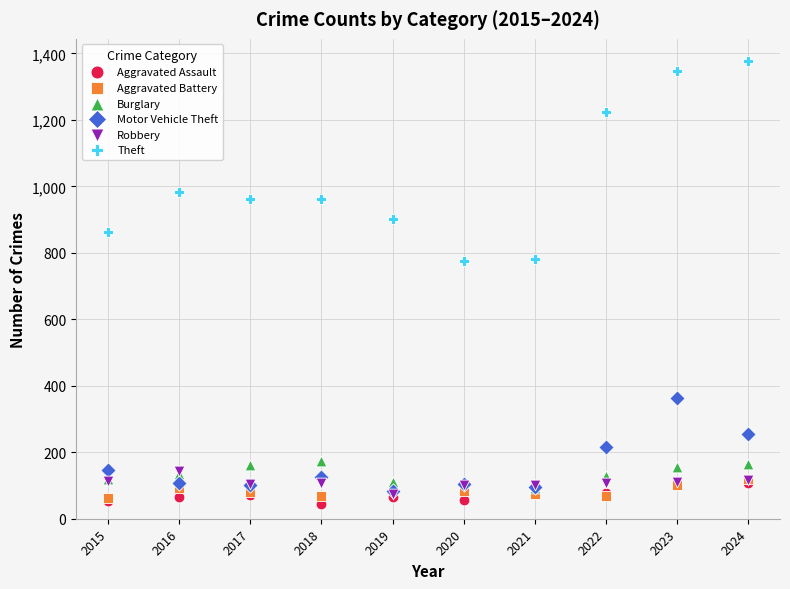

Which series contains the lowest Y value?

Aggravated Assault